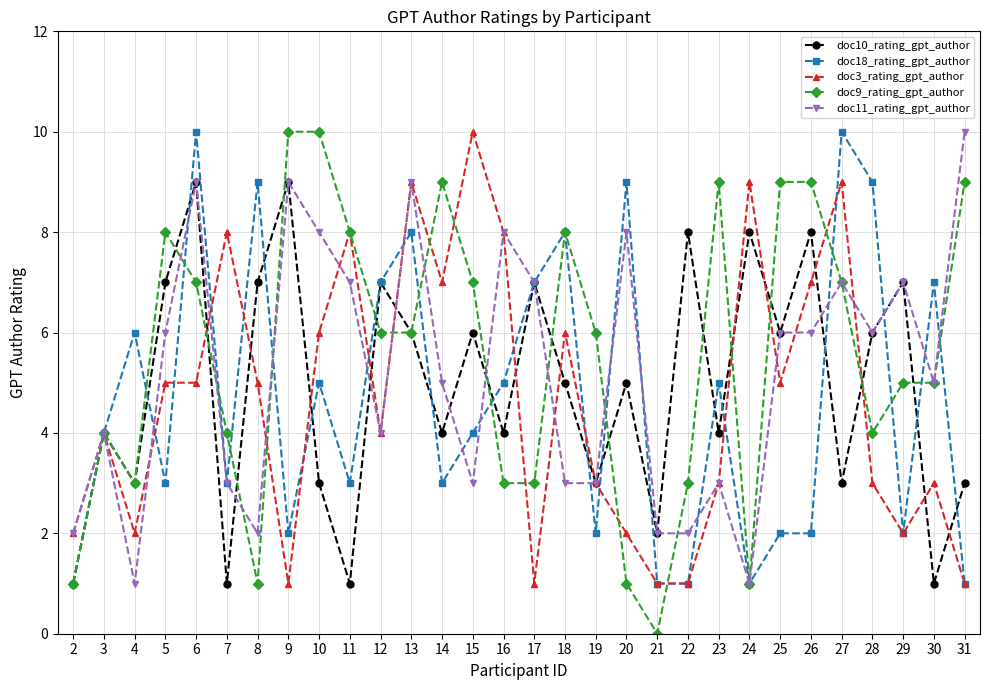

How many values in the doc11_rating_gpt_author series are below 6?

15